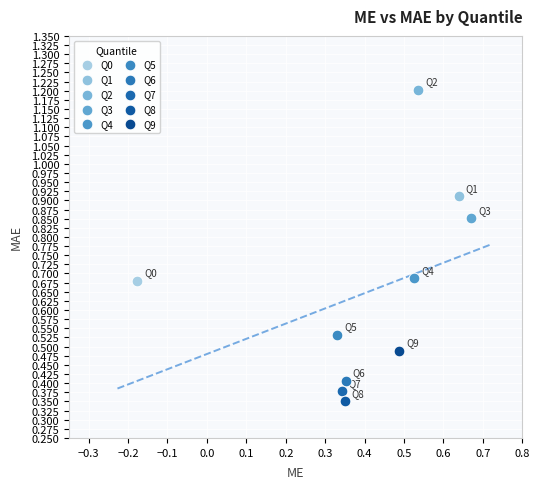

Which series reaches the maximum Y coordinate?

Q2